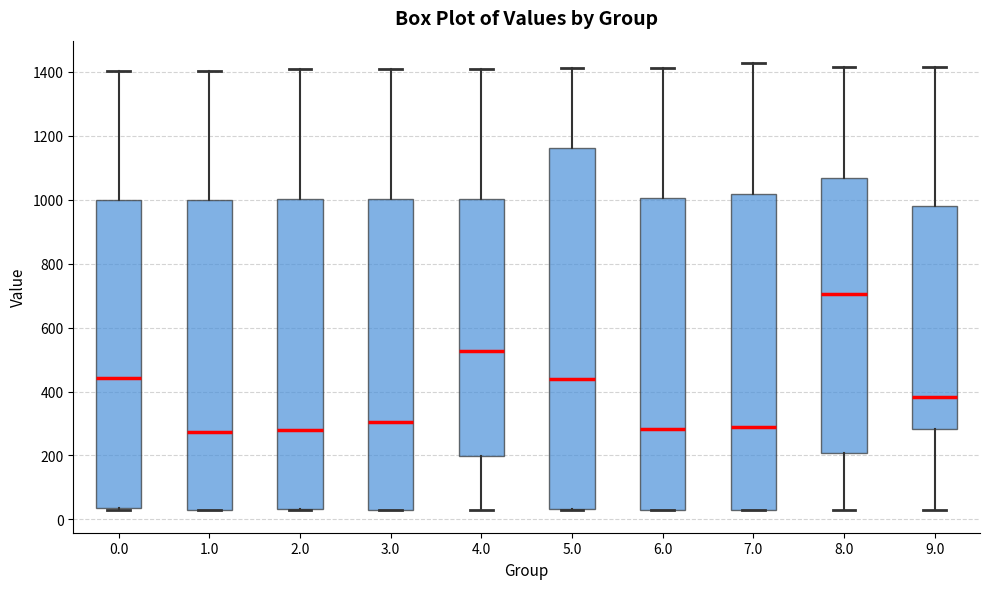

Reading left to right, transcribe this box plot: for each box, give where its median line is, the range the box spans, and where its two whiskers end, as read against the y-axis. The values are not printed on the chart, so give them approximately, as read against the axis.

0.0: median 440, box 40 to 1000, whiskers 20 to 1400
1.0: median 280, box 20 to 1000, whiskers 20 to 1400
2.0: median 280, box 40 to 1000, whiskers 20 to 1400
3.0: median 300, box 20 to 1000, whiskers 20 to 1400
4.0: median 520, box 200 to 1000, whiskers 20 to 1400
5.0: median 440, box 40 to 1160, whiskers 20 to 1420
6.0: median 280, box 20 to 1000, whiskers 20 to 1420
7.0: median 280, box 40 to 1020, whiskers 20 to 1420
8.0: median 700, box 200 to 1060, whiskers 20 to 1420
9.0: median 380, box 280 to 980, whiskers 20 to 1420